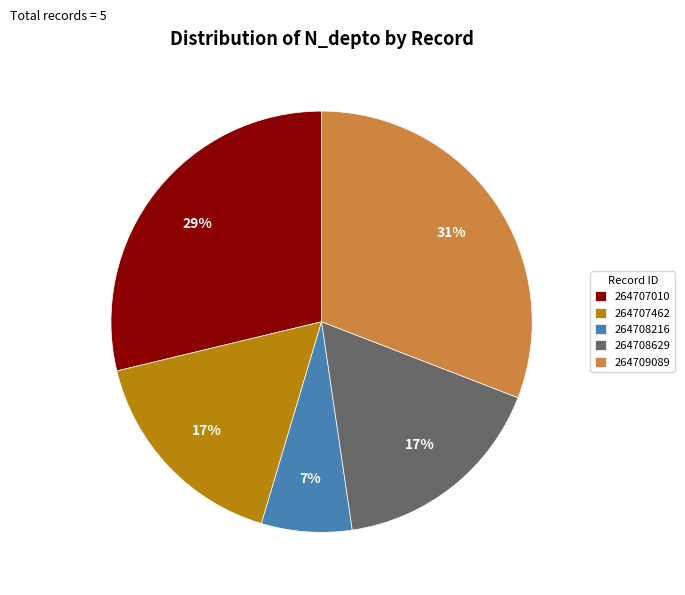

Between 264709089 and 264707010, which is larger?

264709089